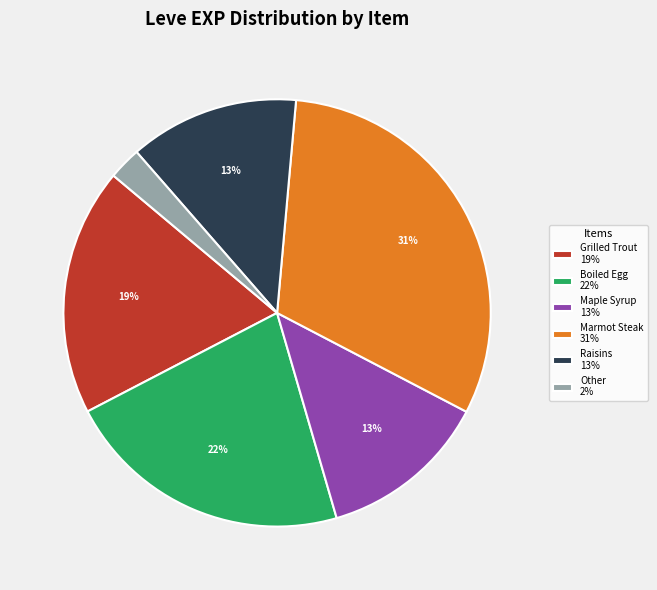

To the nearest percent, what is the average slice percentage?

17%